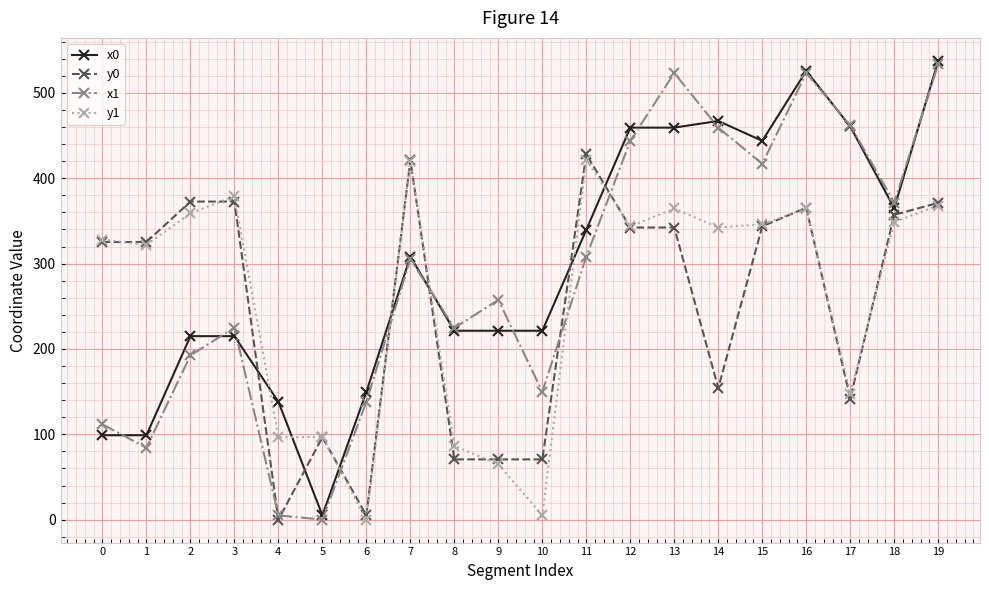

The value of x1 at 12 is 443.8. True or false?

True